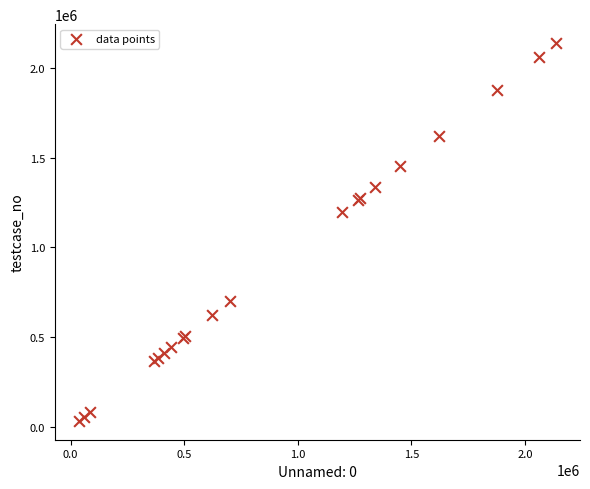

What Y value in the scatter plot is closest to 1086065?

1195360